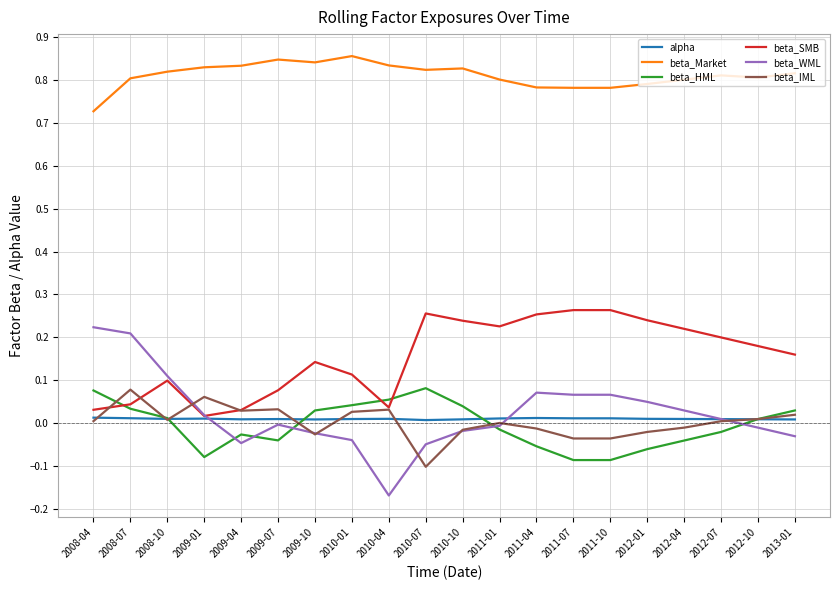

How many values in beta_HML are below zero?

10